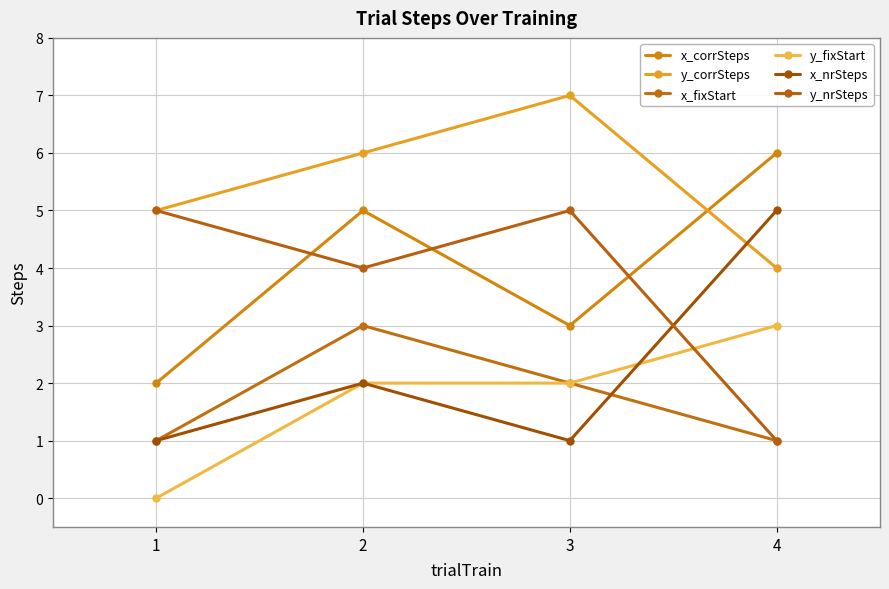

List the series in order of their peak value, highest first.

y_corrSteps, x_corrSteps, x_nrSteps, y_nrSteps, x_fixStart, y_fixStart